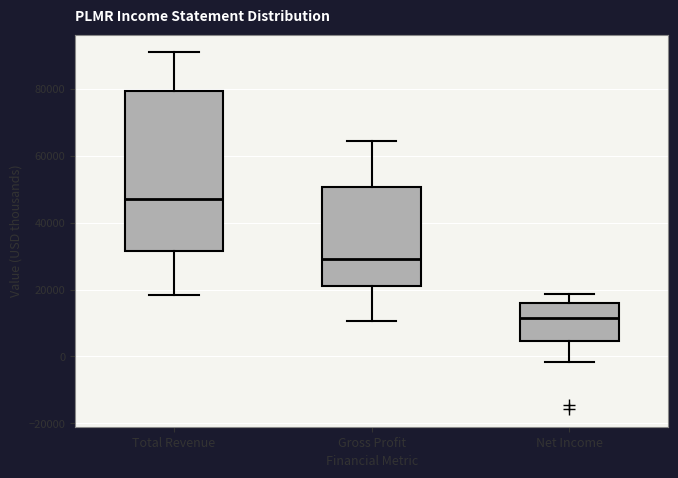

Reading left to right, transcribe this box plot: for each box, give where its median line is, the range the box spans, and where its two whiskers end, as read against the y-axis. The values are not printed on the chart, so give them approximately, as read against the axis.

Total Revenue: median 48000, box 32000 to 80000, whiskers 18000 to 90000
Gross Profit: median 30000, box 22000 to 50000, whiskers 10000 to 64000
Net Income: median 12000, box 4000 to 16000, whiskers -2000 to 18000